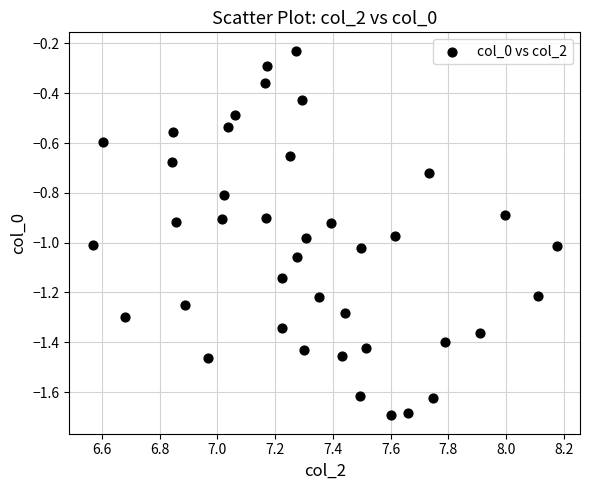

What is the range of Y values (max minus min)?

1.5